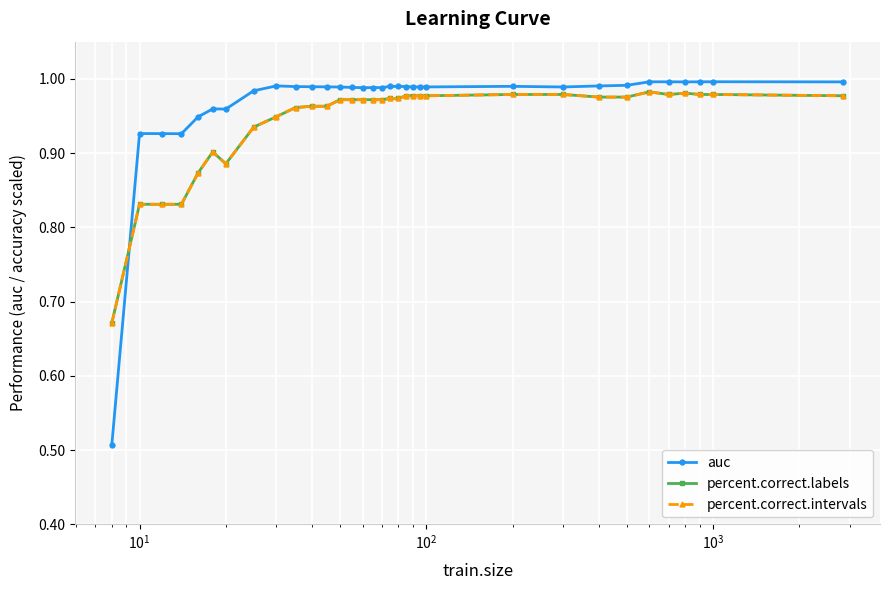

Does the chart have visible grid lines?

Yes